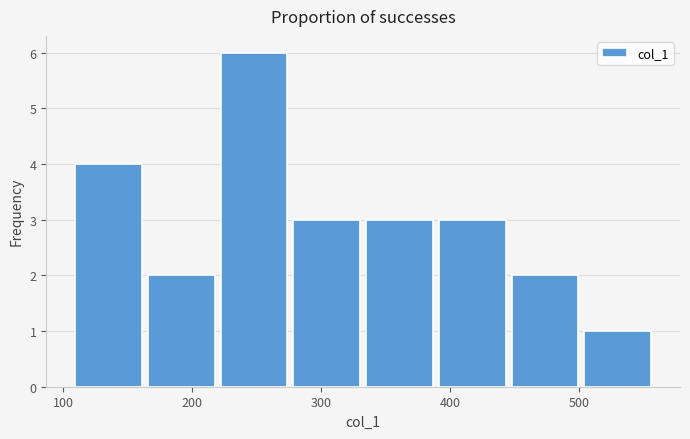

Reading left to right, list every bar in this chart as the range it spans on the x-axis followed by its height. Neither the bar edges nor the heights are printed on the chart, so give them approximately, as read against the axes.

110 to 160: 4
160 to 220: 2
220 to 280: 6
280 to 330: 3
330 to 390: 3
390 to 450: 3
450 to 500: 2
500 to 560: 1